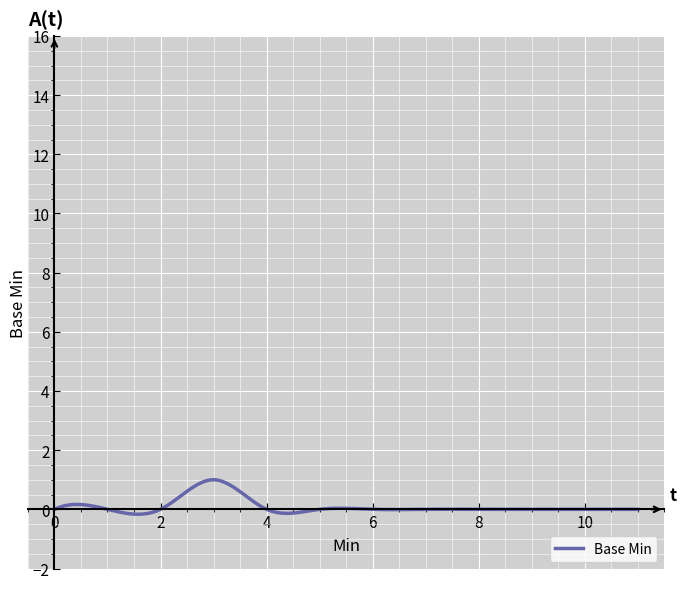

What is the maximum value shown in the chart?

1.0